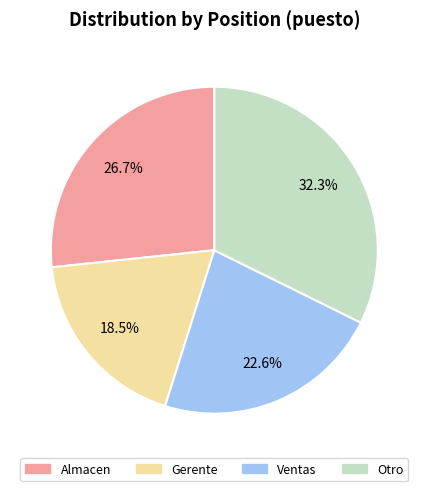

Which has a higher value, Gerente or Almacen?

Almacen